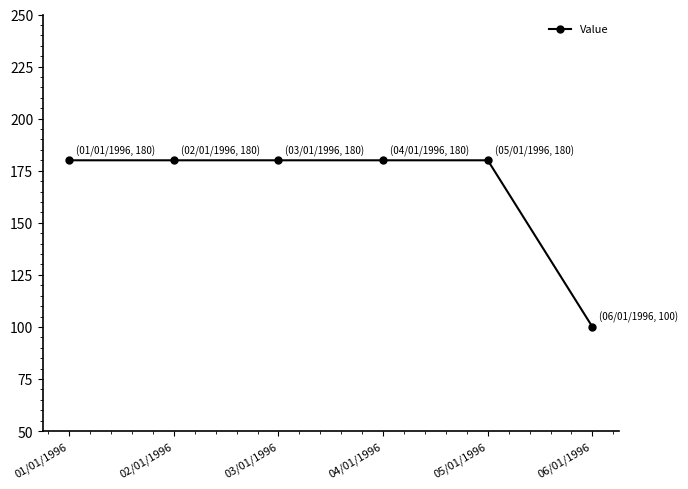

Does the chart display data point markers on the line(s)?

Yes